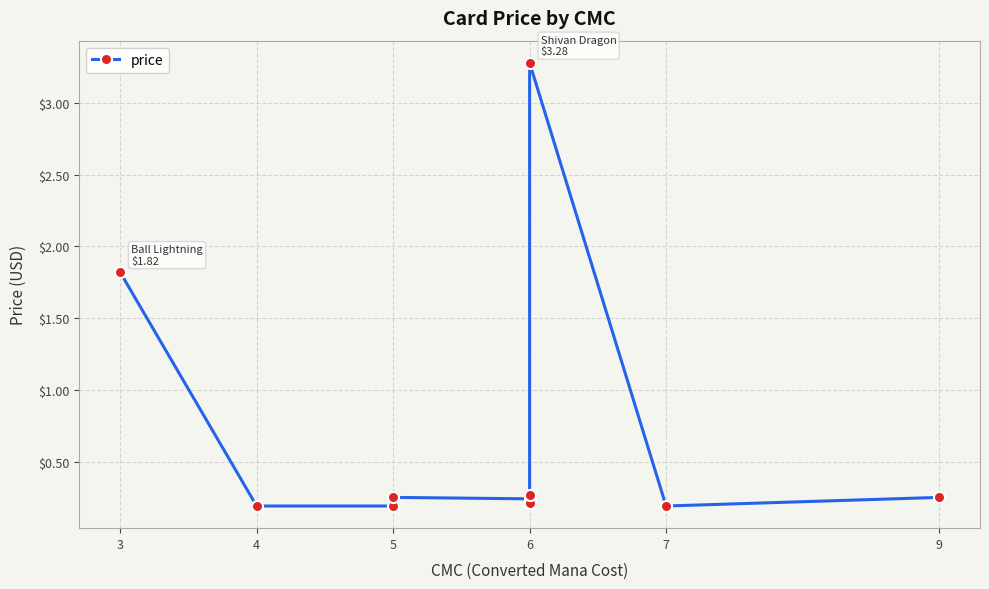

True or false: there are more than 2 points higher than both neighbors.

False